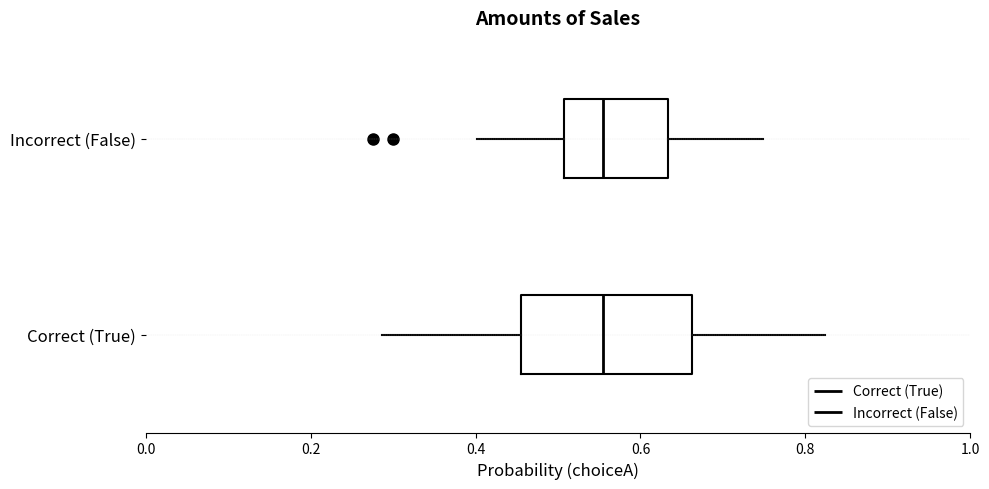

Where is the left edge of the box for Correct (True) on the x-axis? The values are not printed on the chart, so give them approximately, as read against the axis.

0.46